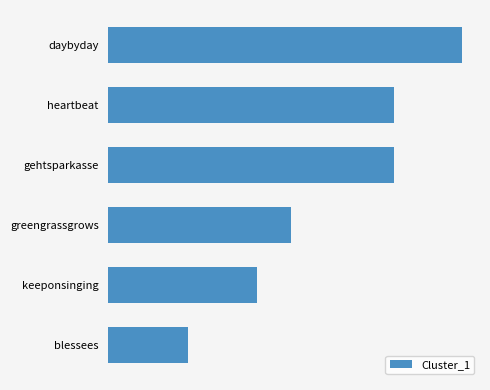

What is the difference between the maximum and minimum values?

24